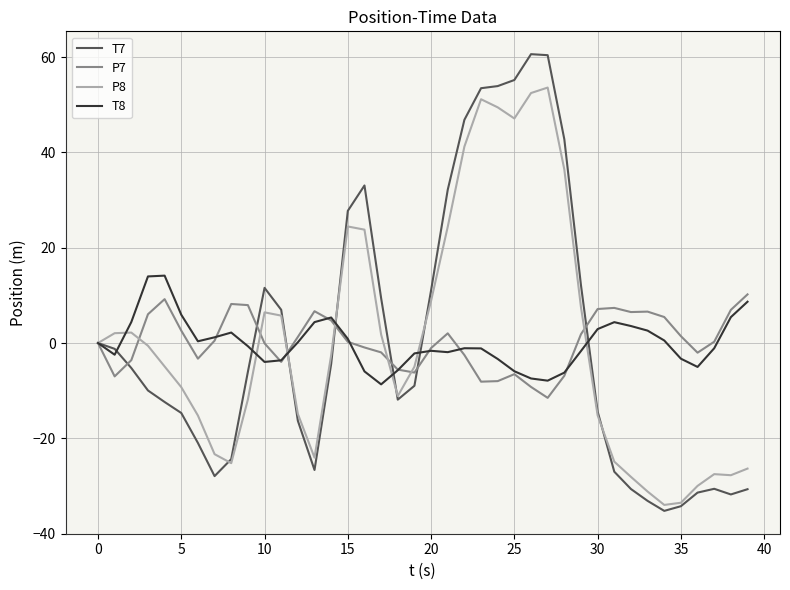

What is the maximum value for P7?

10.2